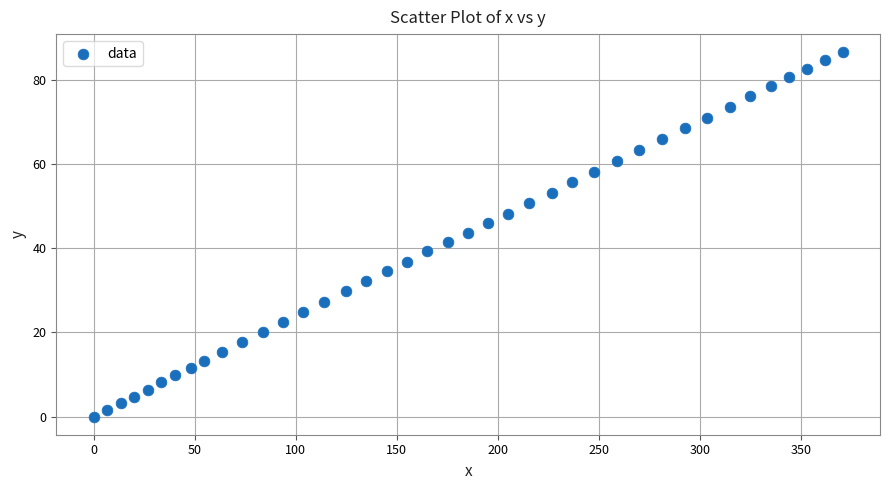

What is the range of Y values (max minus min)?

86.5